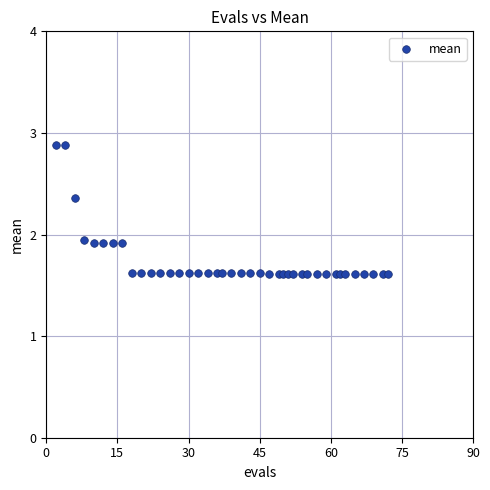

What is the range of X values (max minus min)?

70.0